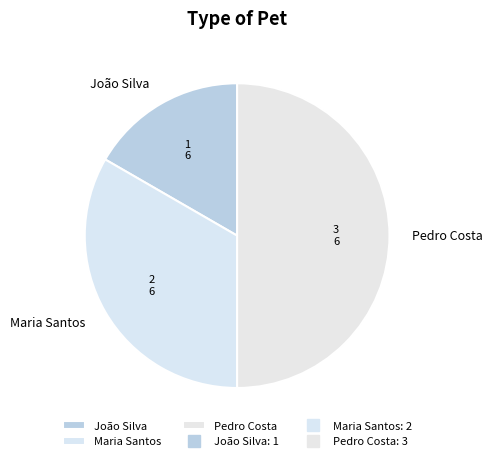

Does Maria Santos account for over 50% of the chart?

No